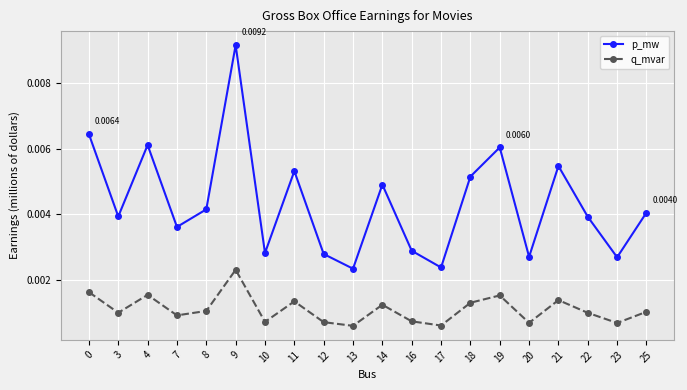

How many categories are shown in the chart?

20